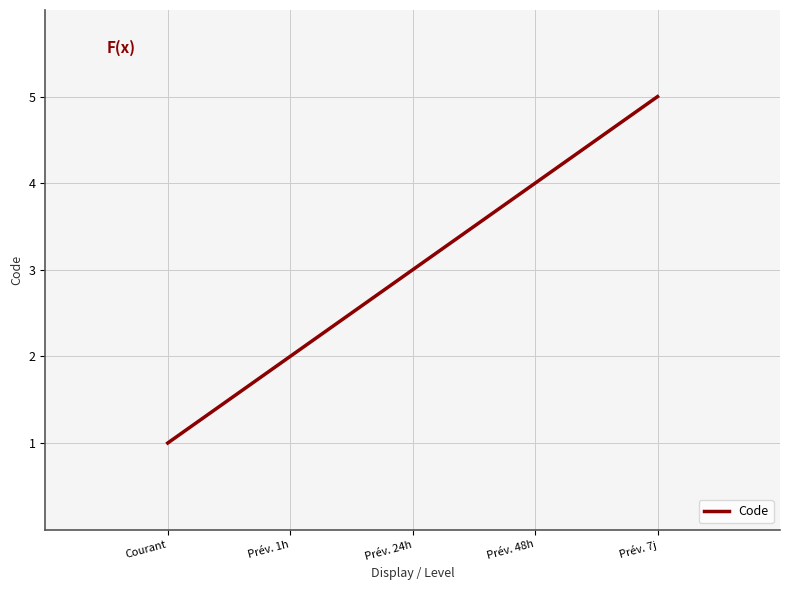

What is the ratio of the value at Prév. 24h to the value at Prév. 7j?

0.6